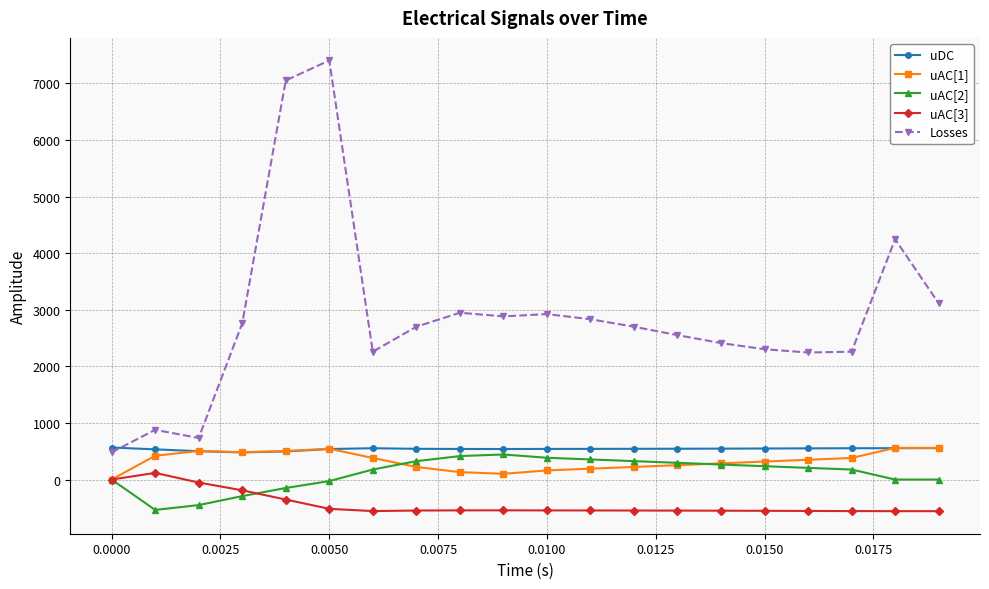

What is the value of the Losses point at the 4th from the left?

2757.6